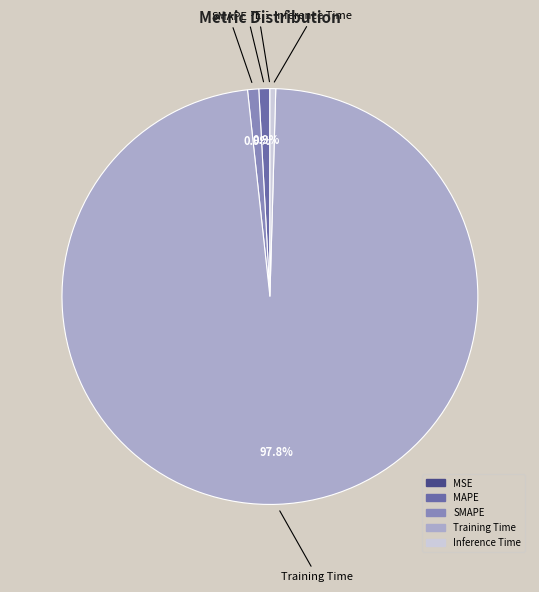

What is the largest slice in the pie chart?

Training Time